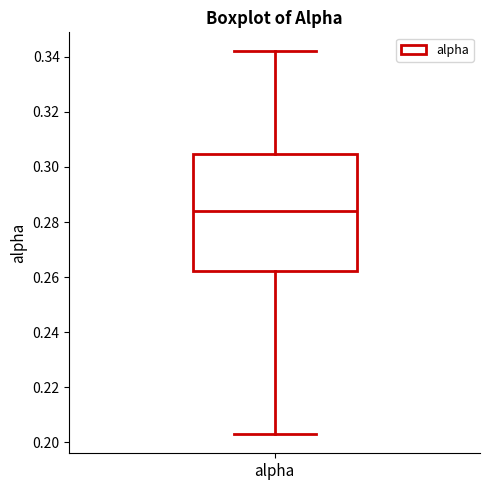

Where does the lower whisker of the box for alpha end on the y-axis? The values are not printed on the chart, so give them approximately, as read against the axis.

0.202